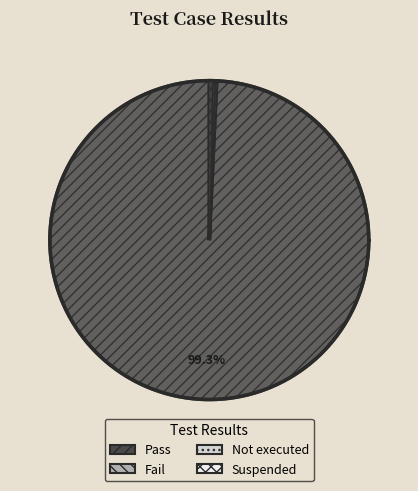

What is the smallest slice in the pie chart?

Fail